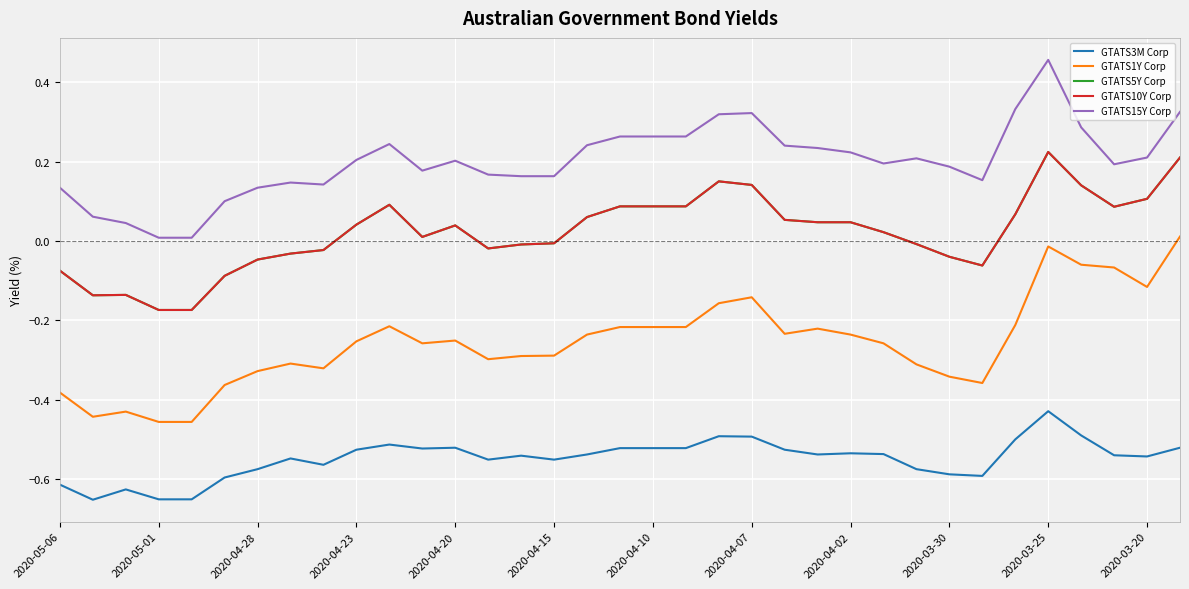

True or false: GTATS3M Corp and GTATS15Y Corp intersect in this chart.

False